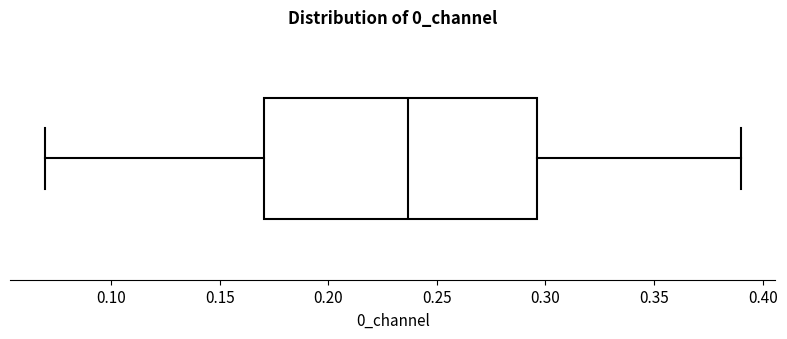

Where does the right whisker of the box end on the x-axis? The values are not printed on the chart, so give them approximately, as read against the axis.

0.390